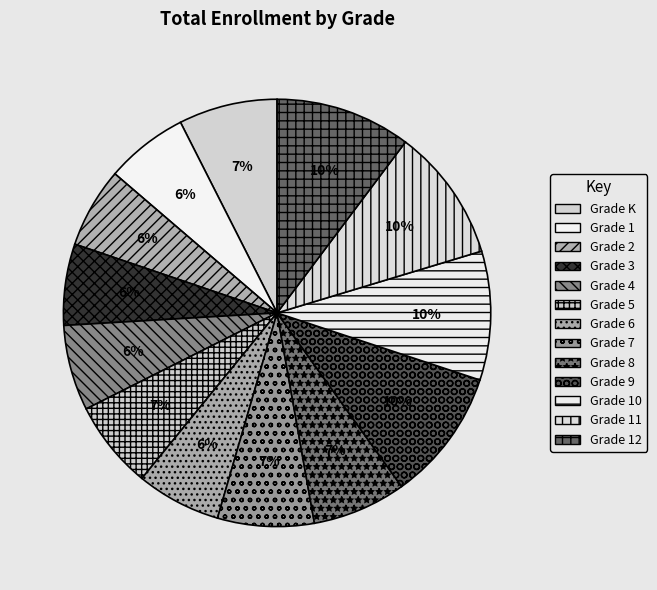

Approximately how many times larger is the value at Grade 3 compared to Grade 9?

0.6